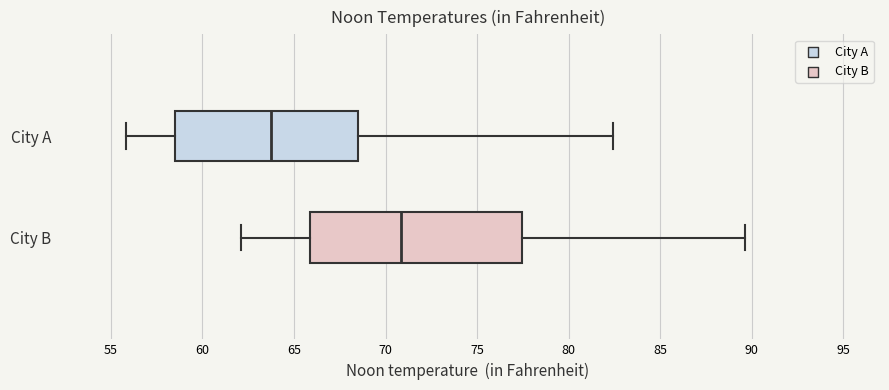

Comparing the boxes themselves (not the whiskers), which one is the widest?

City B